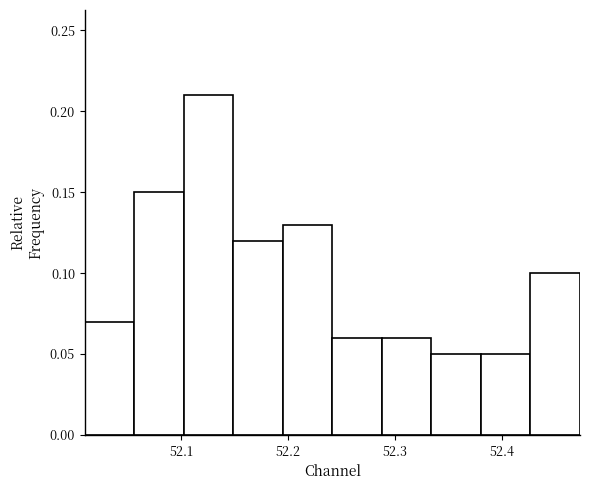

Reading left to right, list every bar in this chart as the range it spans on the x-axis followed by its height. Neither the bar edges nor the heights are printed on the chart, so give them approximately, as read against the axes.

52.01 to 52.06: 0.07
52.06 to 52.10: 0.15
52.10 to 52.15: 0.21
52.15 to 52.20: 0.12
52.20 to 52.24: 0.13
52.24 to 52.29: 0.06
52.29 to 52.33: 0.06
52.33 to 52.38: 0.05
52.38 to 52.43: 0.05
52.43 to 52.47: 0.10